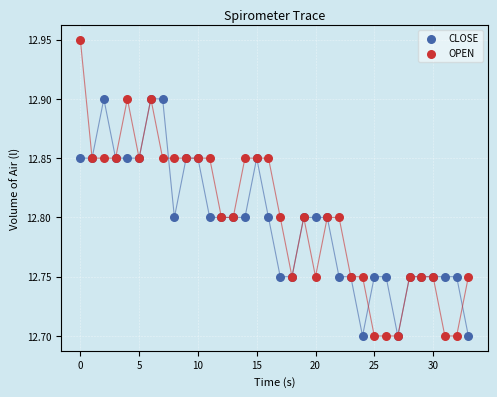

Which series contains the highest Y value?

OPEN